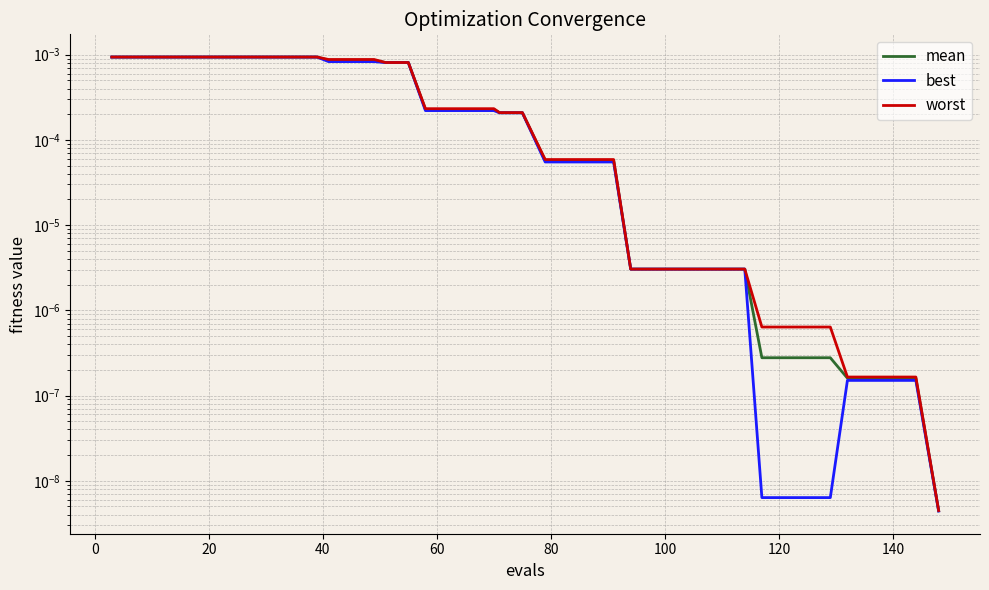

How many lines are shown in the chart?

3